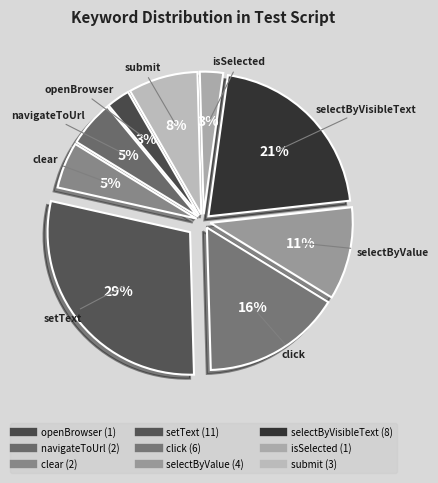

How many segments does this pie chart have?

9